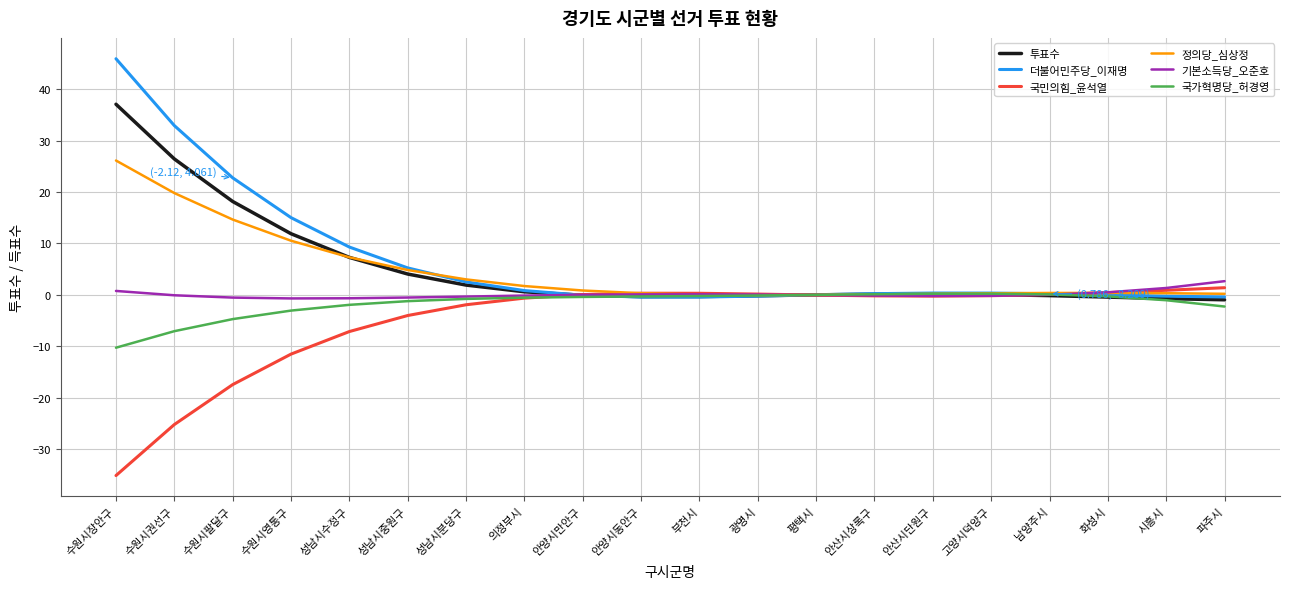

The value of 정의당_심상정 at 성남시중원구 is 4.8. True or false?

True